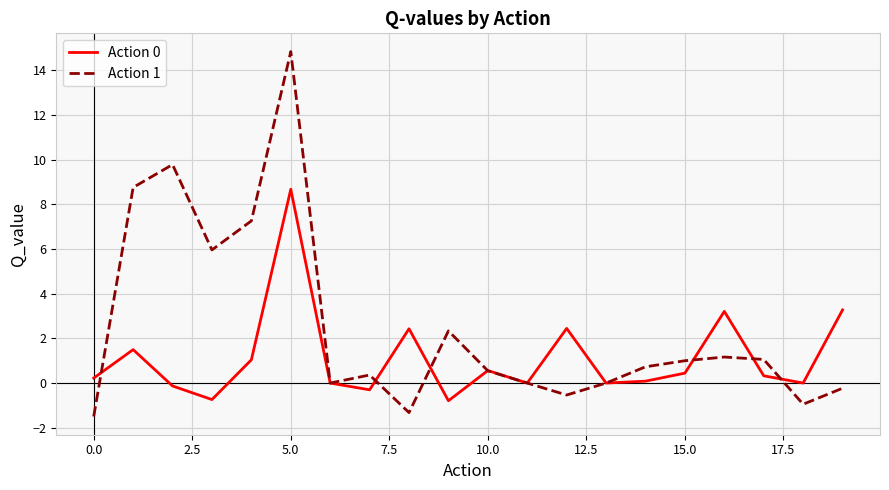

Rank the series by their maximum value, from highest to lowest.

Action 1, Action 0